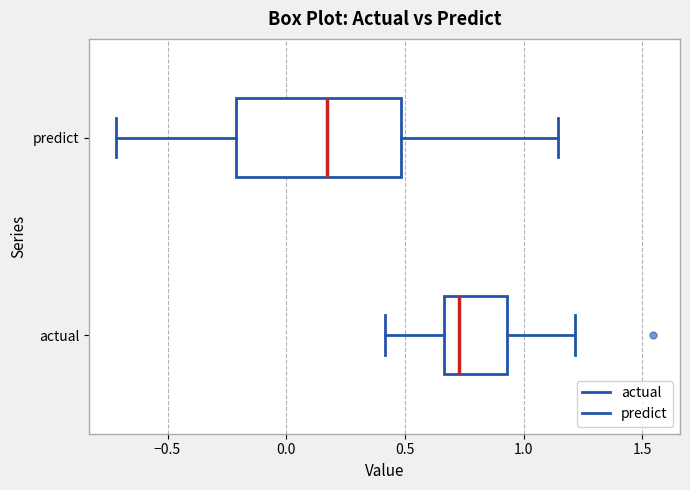

Reading bottom to top, transcribe this box plot: for each box, give where its median line is, the range the box spans, and where its two whiskers end, as read against the x-axis. The values are not printed on the chart, so give them approximately, as read against the axis.

actual: median 0.75, box 0.65 to 0.95, whiskers 0.40 to 1.20
predict: median 0.15, box -0.20 to 0.50, whiskers -0.70 to 1.15